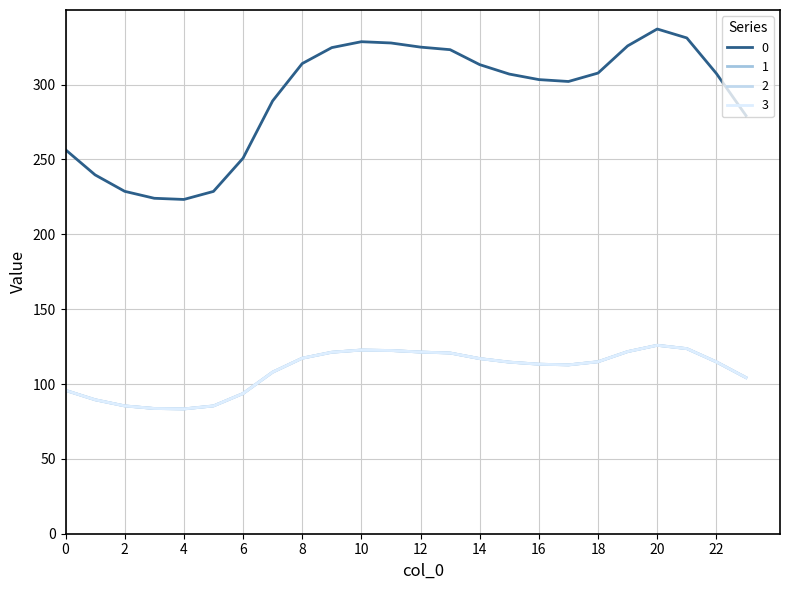

In 1, how many points are lower than both neighbors (excluding endpoints)?

2